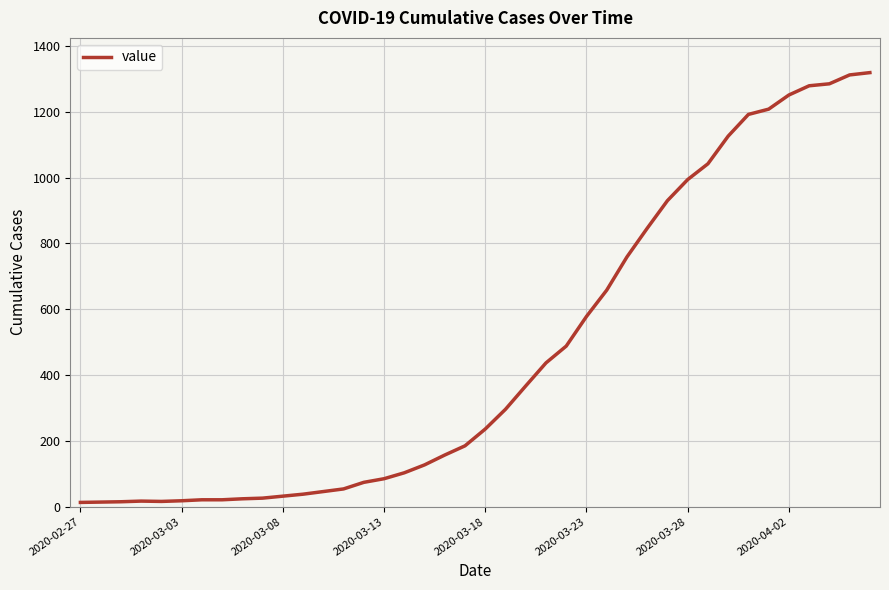

What is the greatest value displayed?

1319